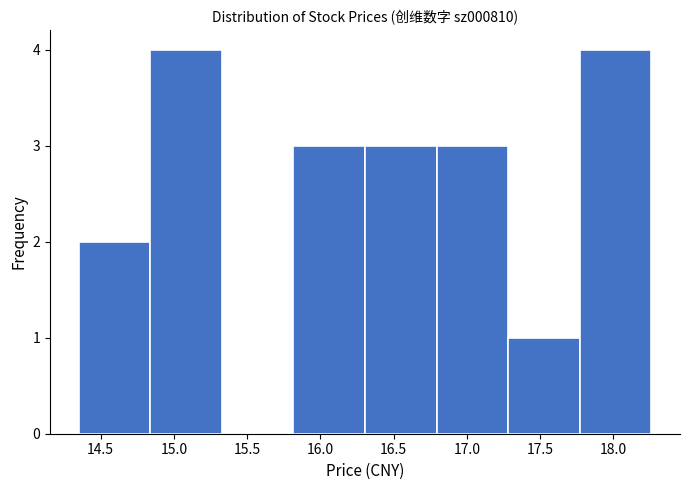

What is the height of the bar covering 14.85 to 15.35 on the x-axis? Neither the bar edges nor the heights are printed on the chart, so give them approximately, as read against the axes.

4